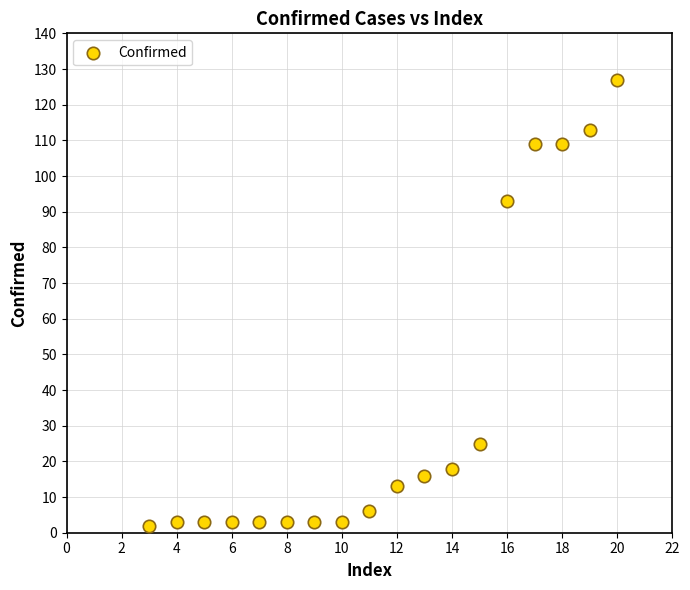

What is the range of X values (max minus min)?

17